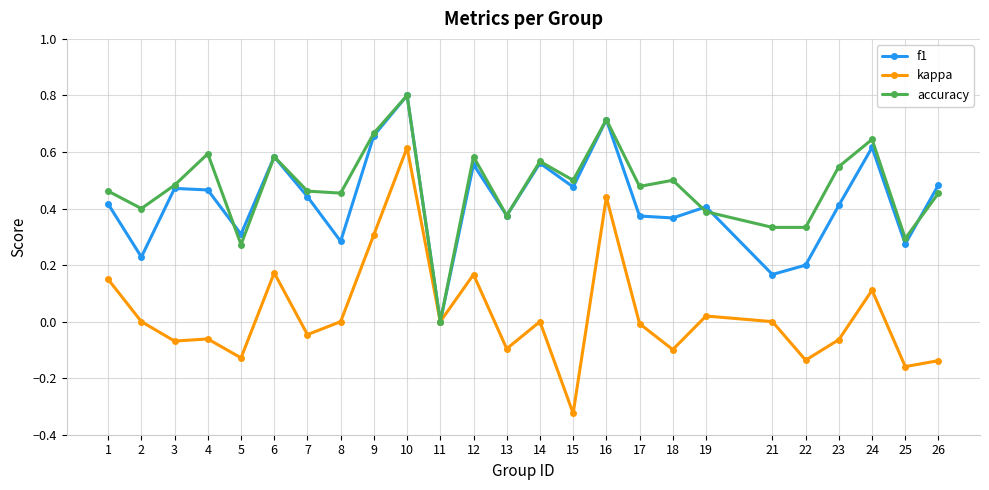

Does the chart display data point markers on the line(s)?

Yes